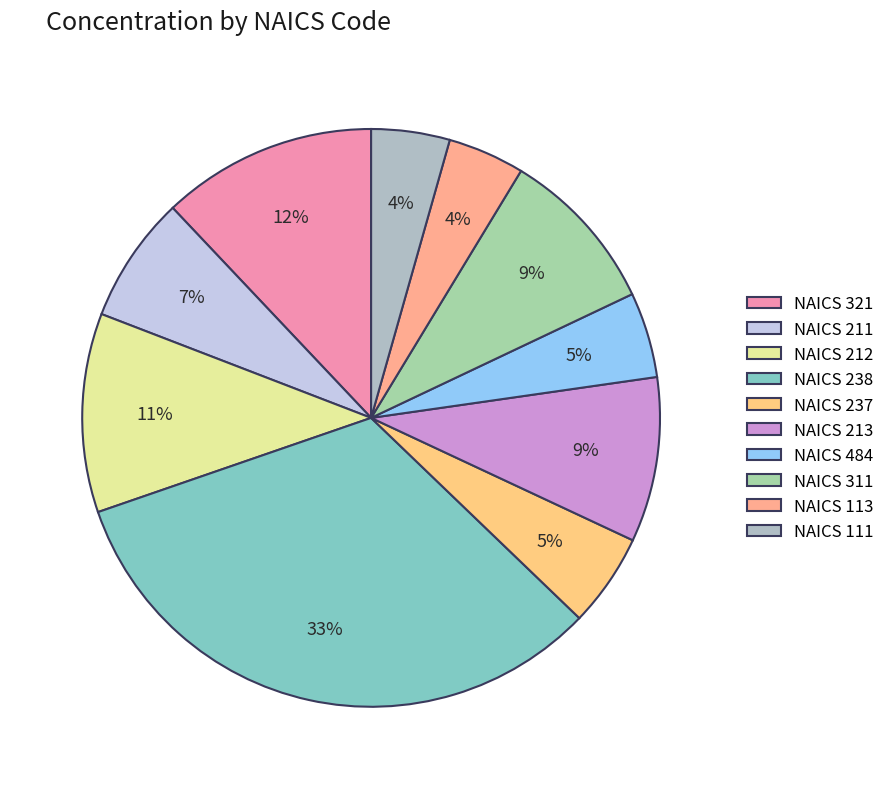

Count the number of slices in the pie.

10